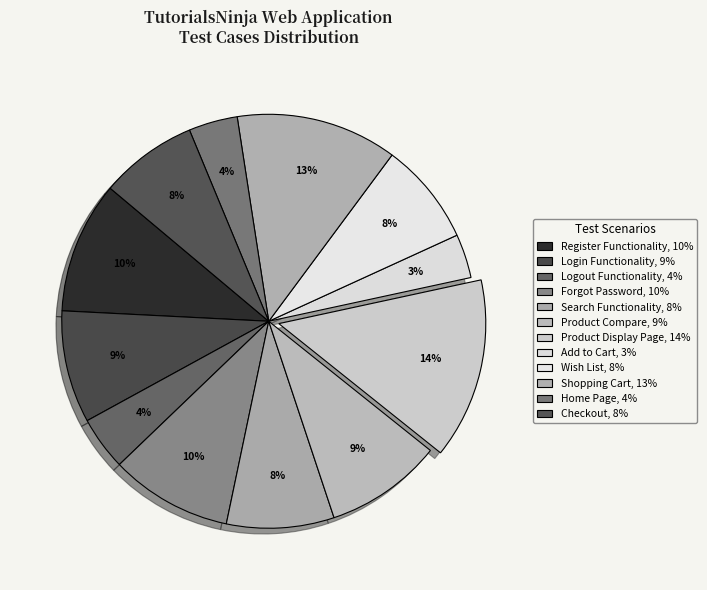

Is it true that Home Page is 4% of the pie?

True